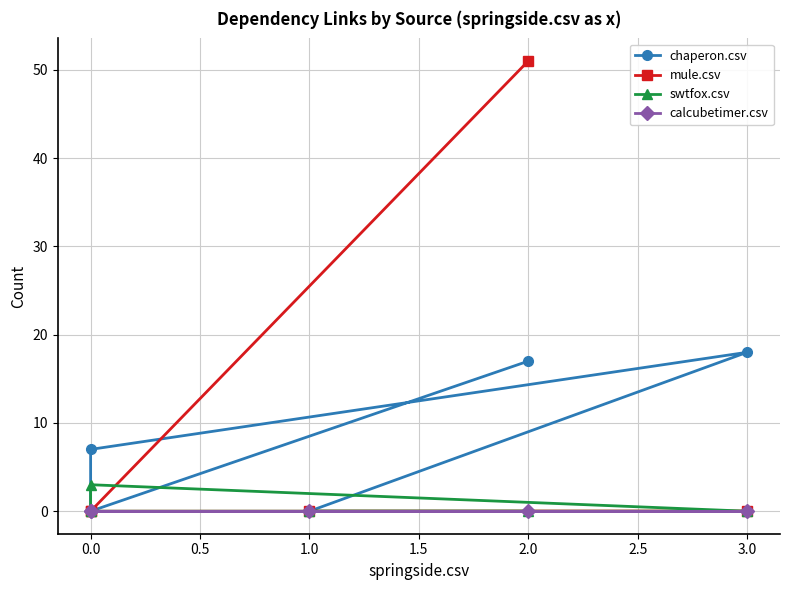

Is the value of swtfox.csv at 0.0 greater than the value of mule.csv at 1.0?

No